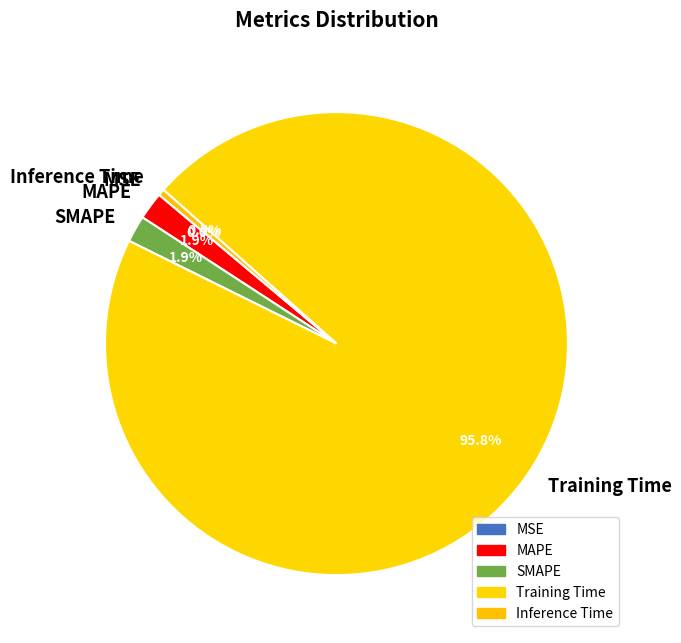

Which category has the biggest portion of the pie?

Training Time